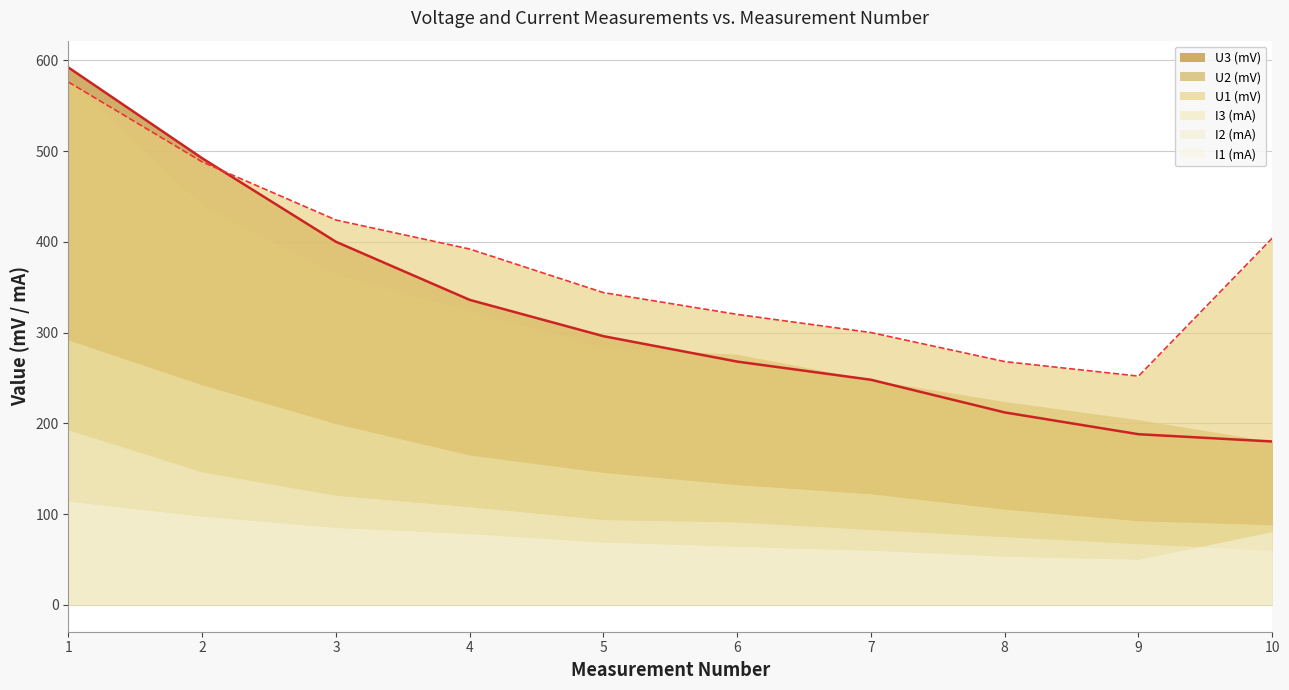

Does the chart have visible grid lines?

Yes